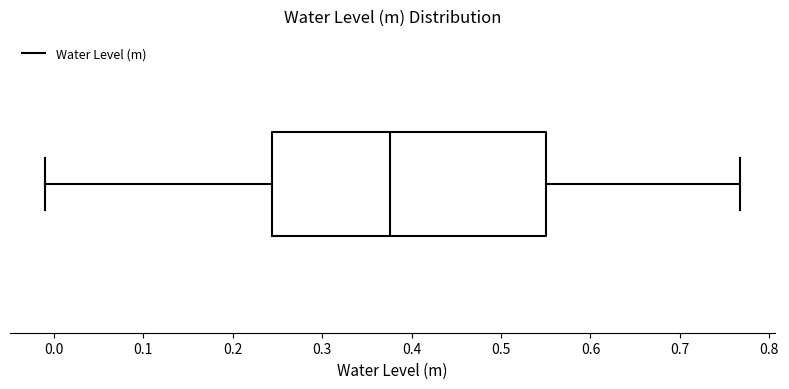

Read this box plot against the x-axis: the position of the median line, the range covered by the box, and the ends of both whiskers. The values are not printed on the chart, so give them approximately, as read against the axis.

median 0.38, box 0.24 to 0.55, whiskers -0.01 to 0.77